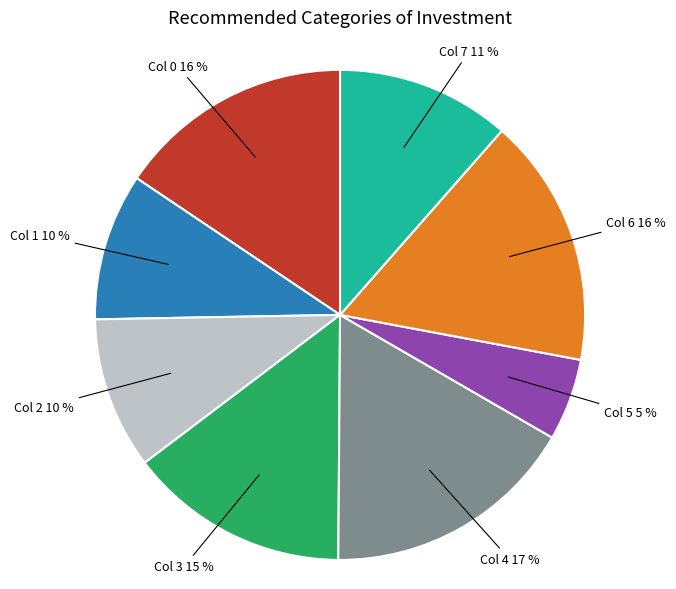

What percentage is the Col 3 slice, to the nearest percent?

15%